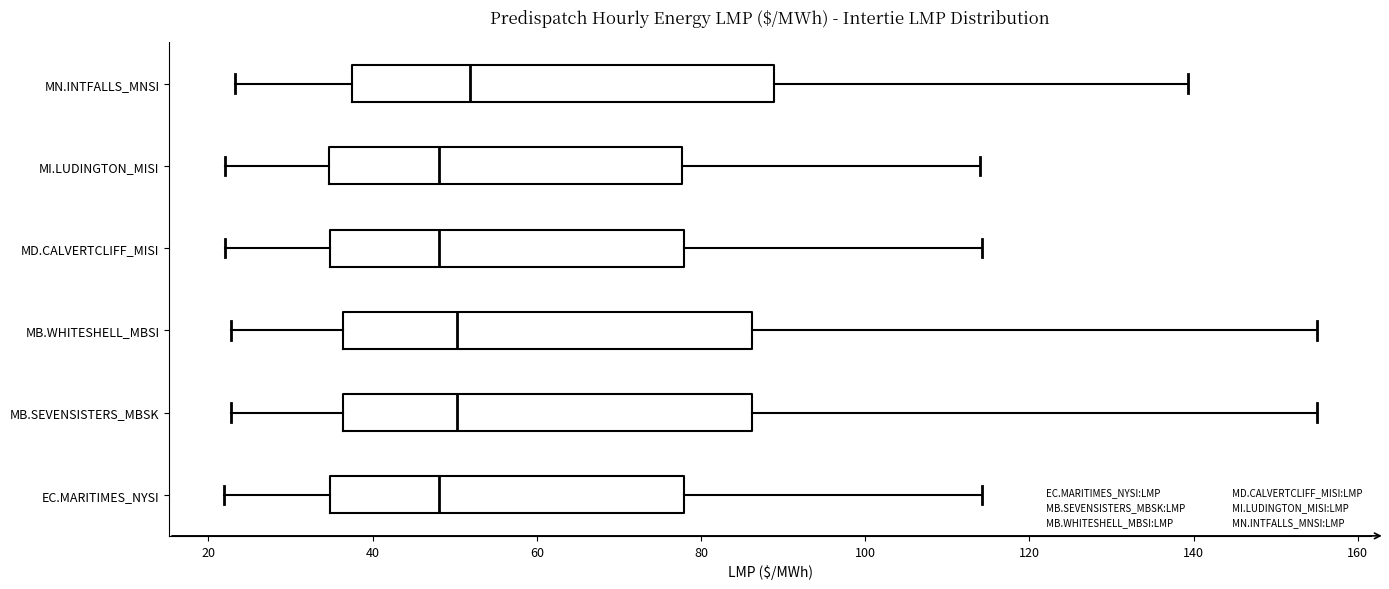

Reading bottom to top, transcribe this box plot: for each box, give where its median line is, the range the box spans, and where its two whiskers end, as read against the x-axis. The values are not printed on the chart, so give them approximately, as read against the axis.

EC.MARITIMES_NYSI: median 48, box 34 to 78, whiskers 22 to 114
MB.SEVENSISTERS_MBSK: median 50, box 36 to 86, whiskers 22 to 156
MB.WHITESHELL_MBSI: median 50, box 36 to 86, whiskers 22 to 156
MD.CALVERTCLIFF_MISI: median 48, box 34 to 78, whiskers 22 to 114
MI.LUDINGTON_MISI: median 48, box 34 to 78, whiskers 22 to 114
MN.INTFALLS_MNSI: median 52, box 38 to 88, whiskers 24 to 140